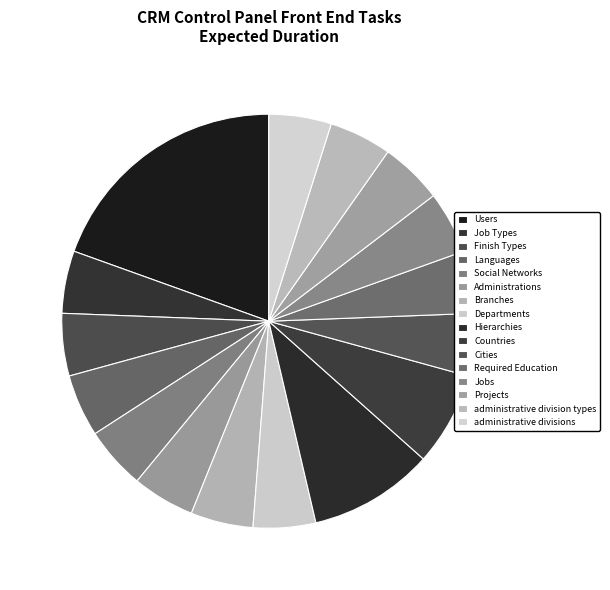

What percentage is NOT represented by Job Types?

95.1%